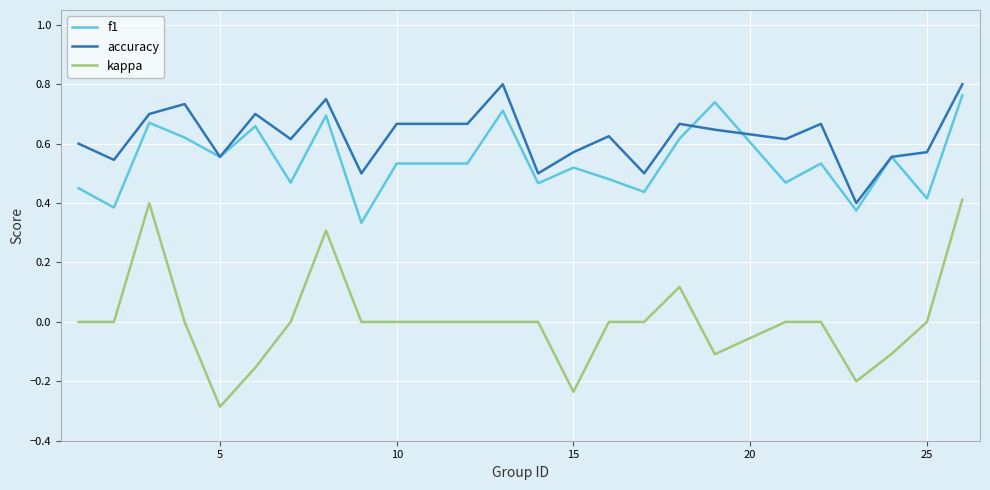

Which series has the widest spread of values?

kappa